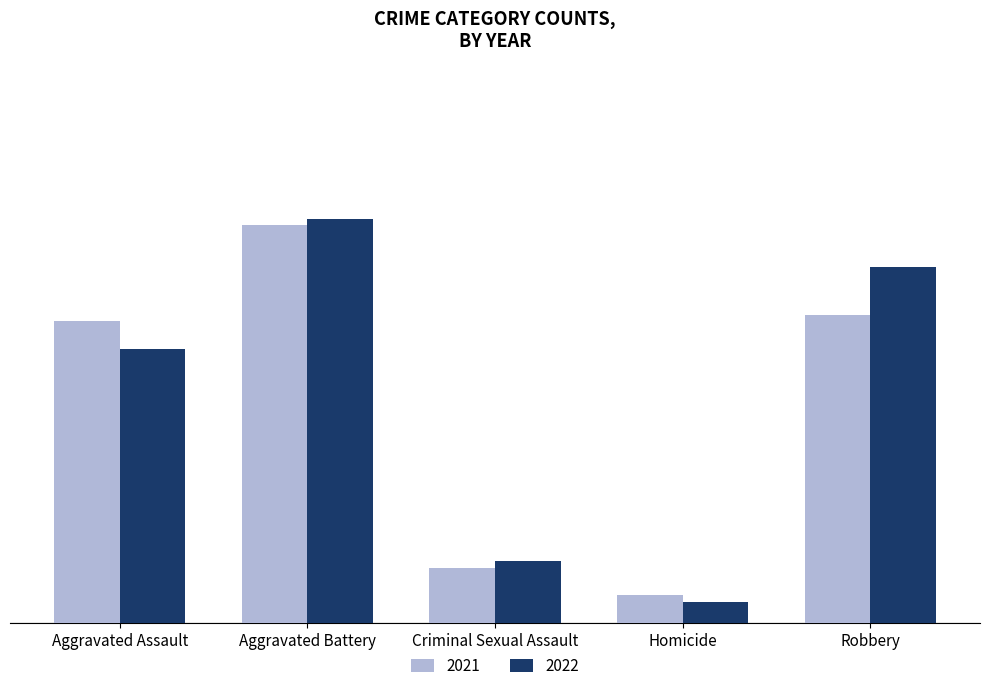

What are all the series names shown in the legend?

2021, 2022